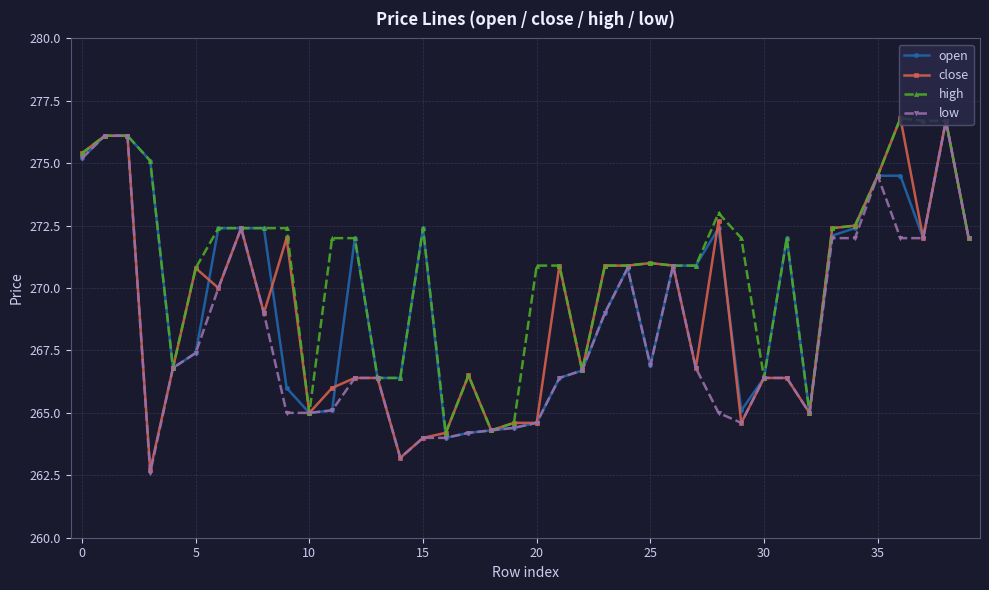

Which series has the largest total across all categories?

high